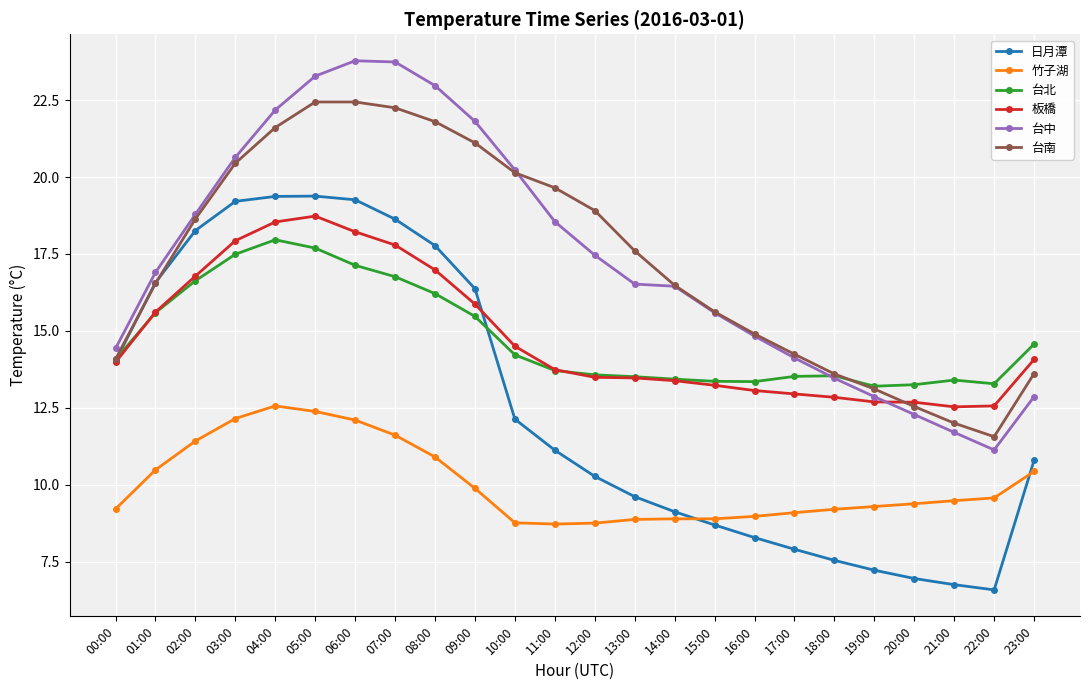

What is the label of the 3rd point from the left?

02:00